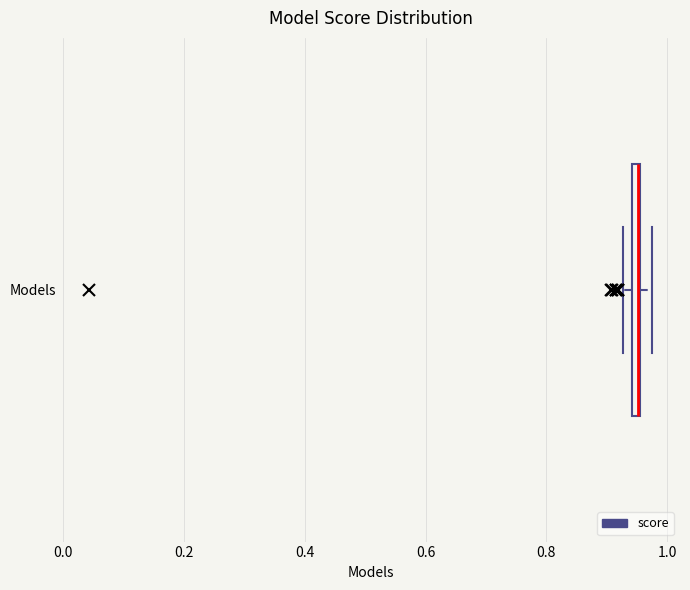

Where is the left edge of the box for Models on the x-axis? The values are not printed on the chart, so give them approximately, as read against the axis.

0.94